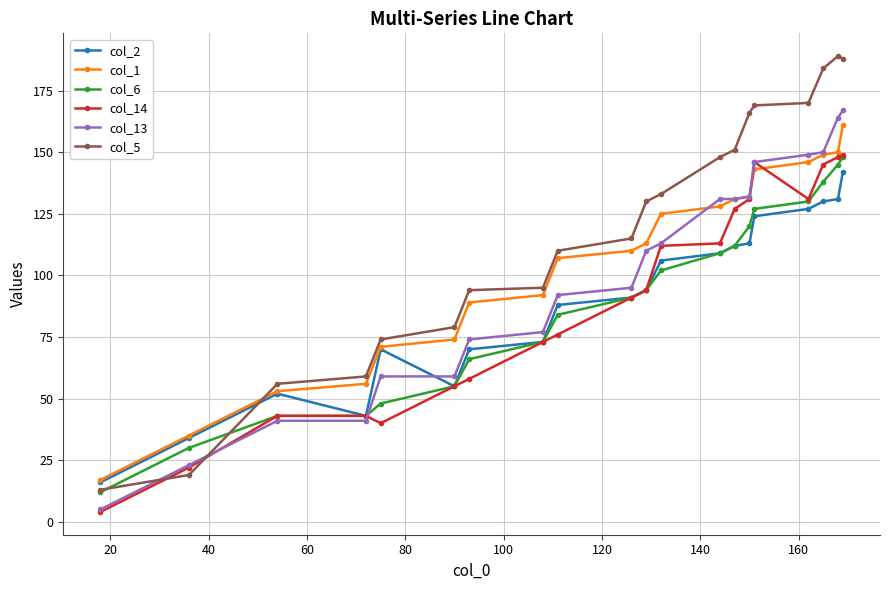

What is the maximum value for col_14?

149